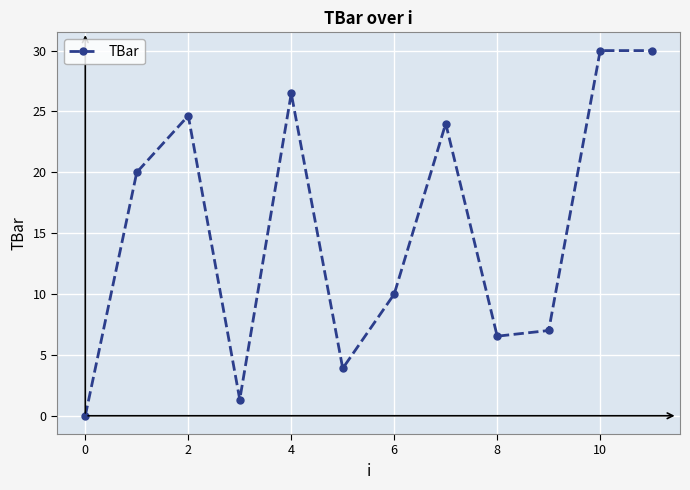

What is the maximum value shown in the chart?

30.0